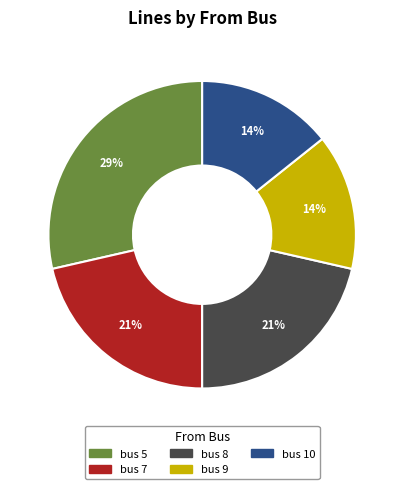

Is it true that bus 7 is 33% of the pie?

False